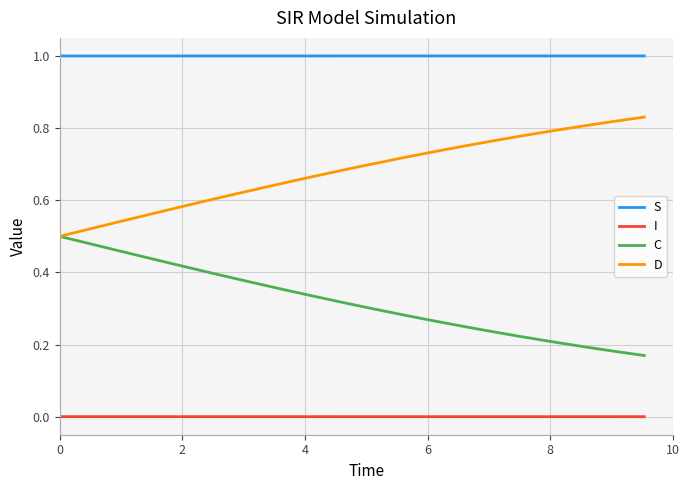

True or false: C and I intersect in this chart.

False